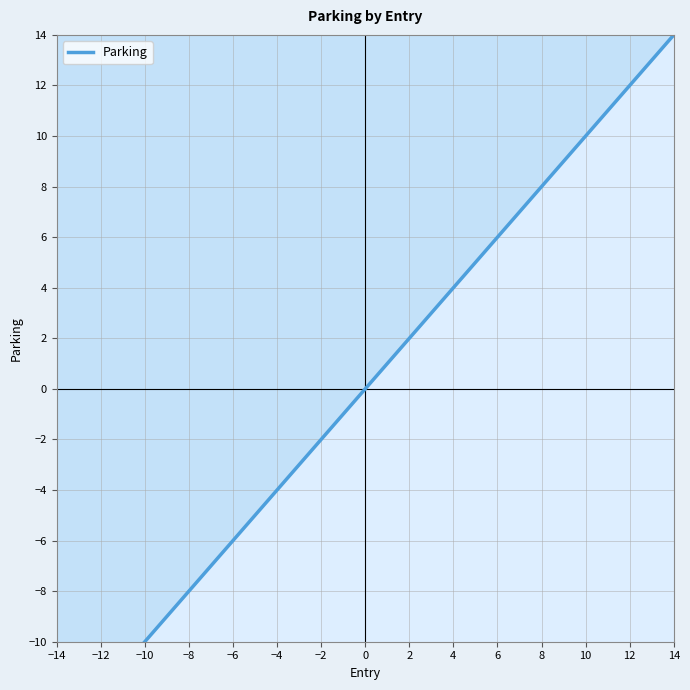

What value does the data have at 14, to the nearest 10?

10